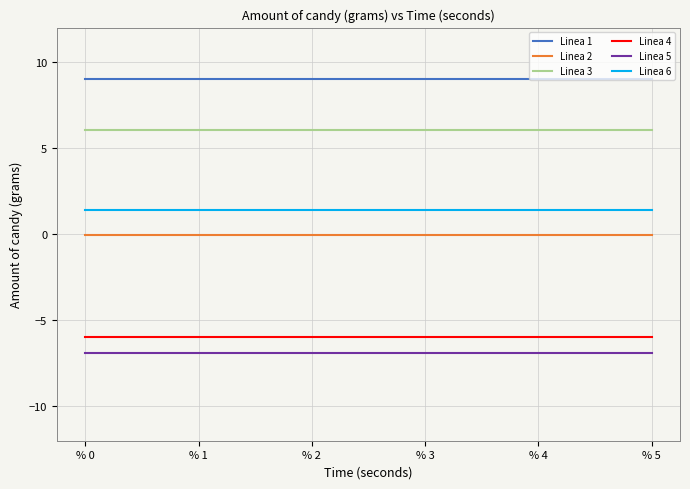

Rank the series by their maximum value, from highest to lowest.

Linea 1, Linea 3, Linea 6, Linea 2, Linea 4, Linea 5